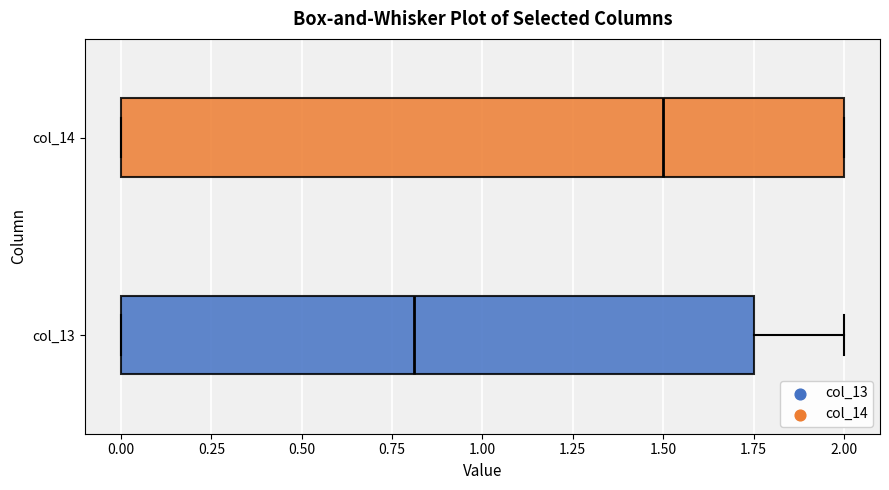

Reading bottom to top, transcribe this box plot: for each box, give where its median line is, the range the box spans, and where its two whiskers end, as read against the x-axis. The values are not printed on the chart, so give them approximately, as read against the axis.

col_13: median 0.80, box 0.00 to 1.75, whiskers 0.00 to 2.00
col_14: median 1.50, box 0.00 to 2.00, whiskers 0.00 to 2.00